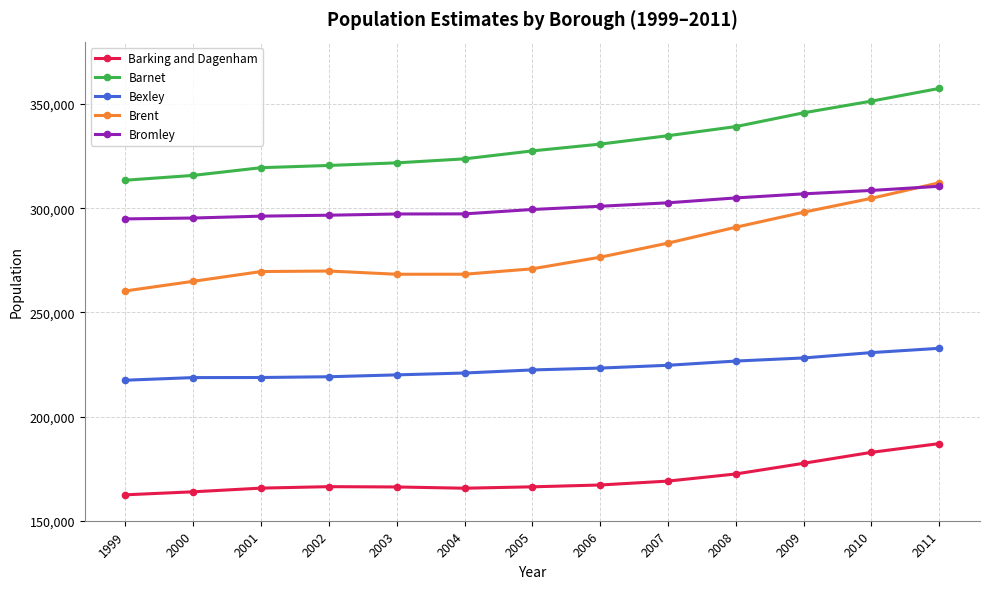

How many lines are shown in the chart?

5